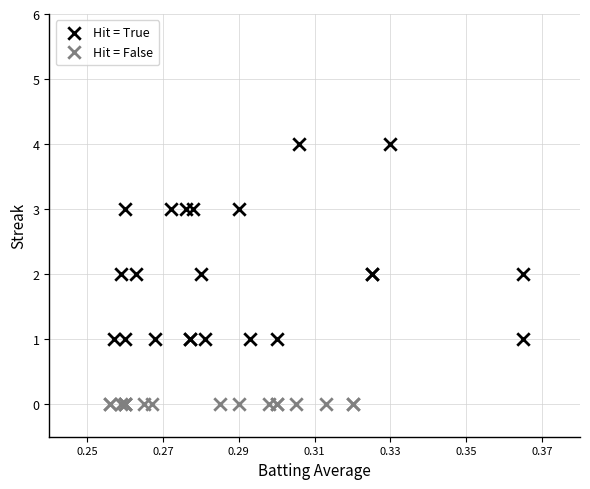

Which series contains the lowest Y value?

Hit = False